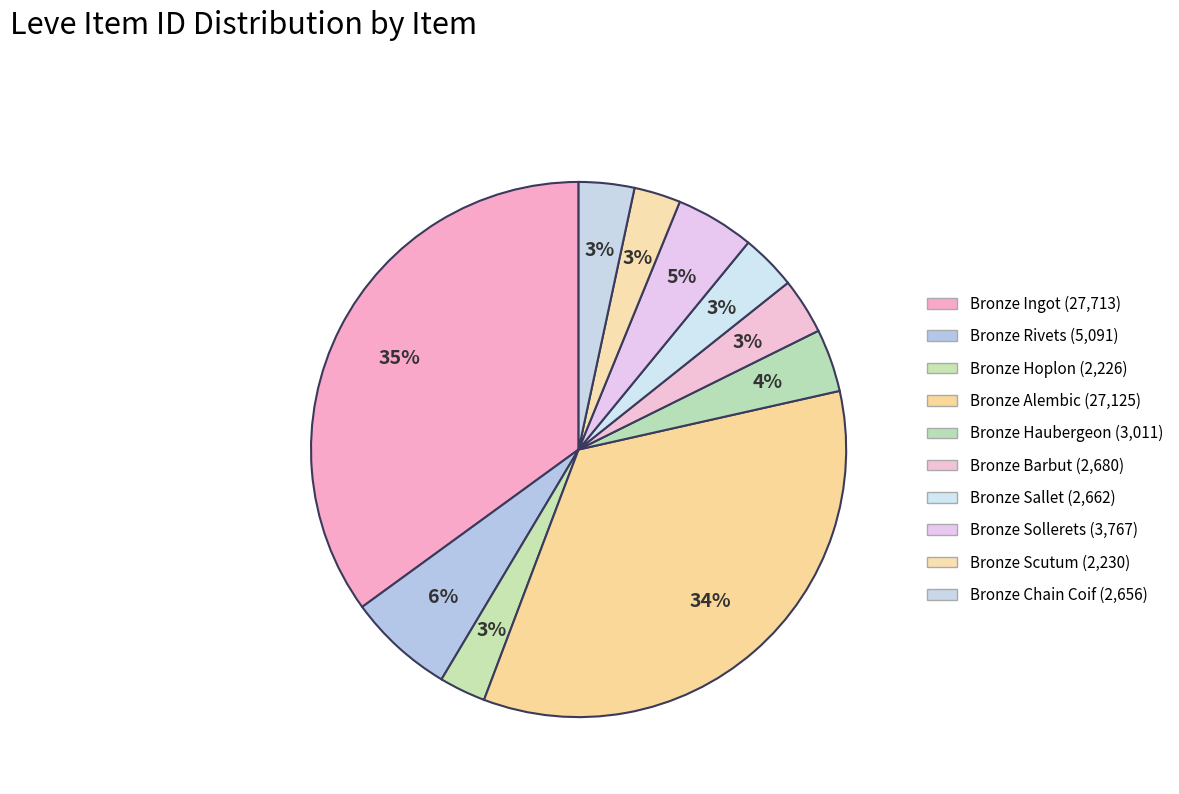

To the nearest percent, what is the combined percentage of Bronze Haubergeon and Bronze Alembic?

38%